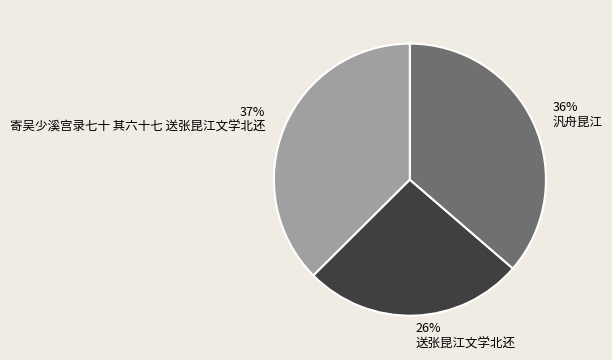

To the nearest percent, what percentage of the pie is 寄吴少溪宫录七十 其六十七 送张昆江文学北还?

37%